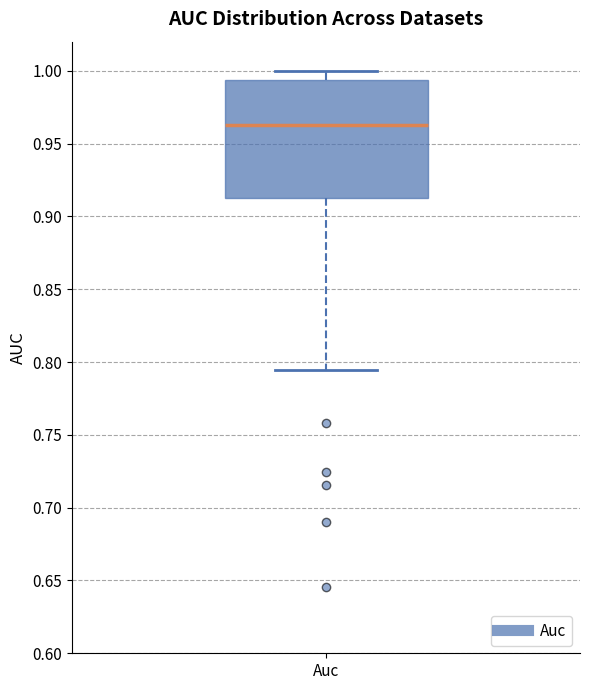

Read this box plot against the y-axis: the position of the median line, the range covered by the box, and the ends of both whiskers. The values are not printed on the chart, so give them approximately, as read against the axis.

median 0.965, box 0.915 to 0.995, whiskers 0.795 to 1.000